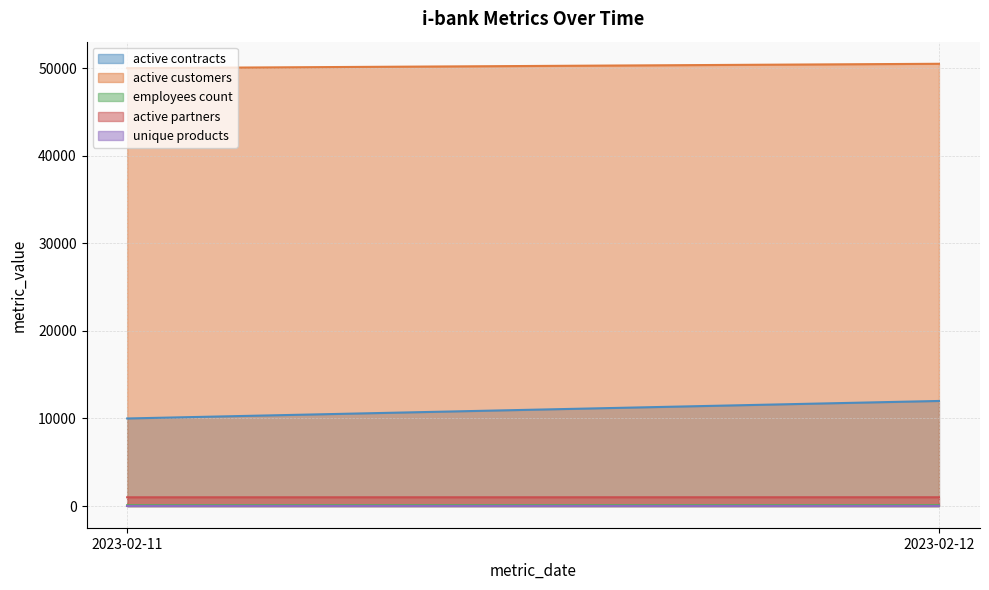

Which has a higher value, 2023-02-11 or 2023-02-12?

2023-02-12